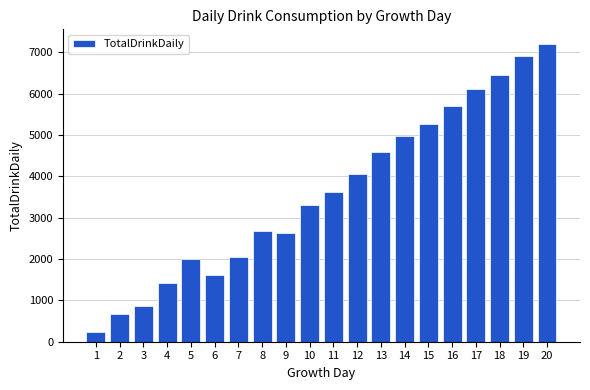

Is it true that the value at 15 is 8392?

False